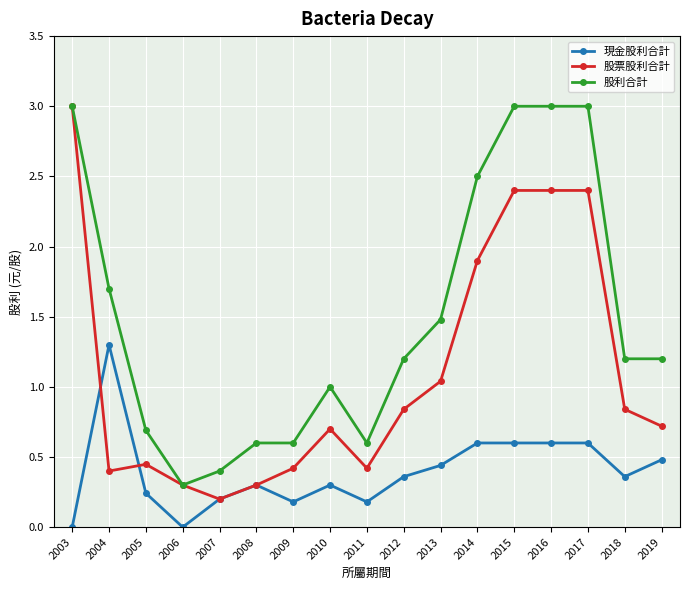

True or false: 股利合計 has a value of 3.0 at 2015.

True